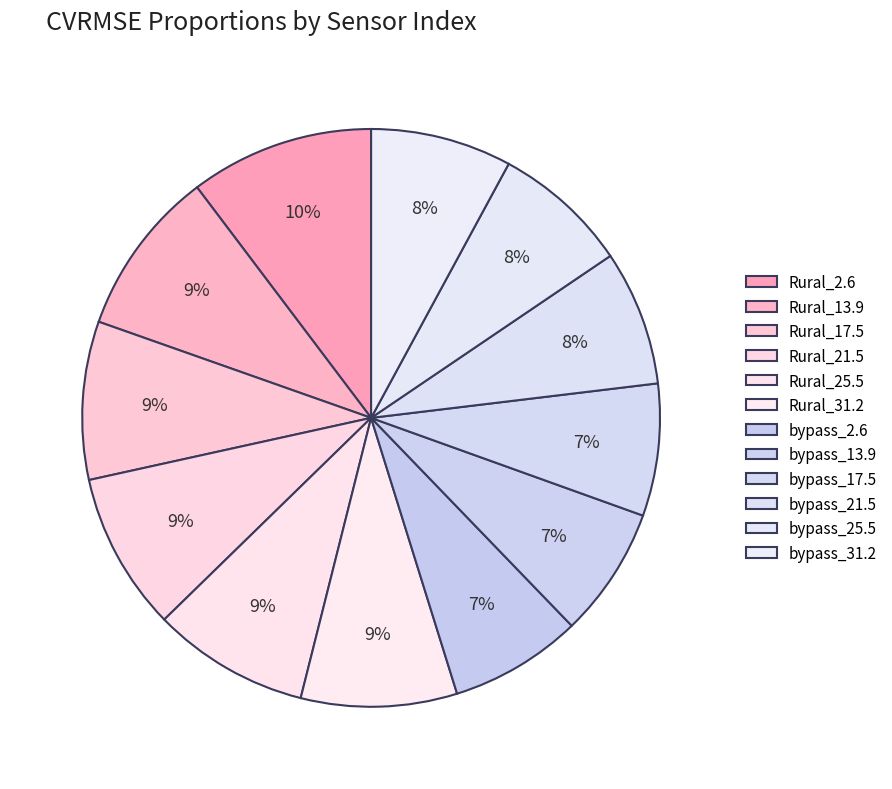

Rank the categories by value from lowest to highest.

bypass_13.9, bypass_17.5, bypass_2.6, bypass_21.5, bypass_25.5, bypass_31.2, Rural_31.2, Rural_25.5, Rural_21.5, Rural_17.5, Rural_13.9, Rural_2.6